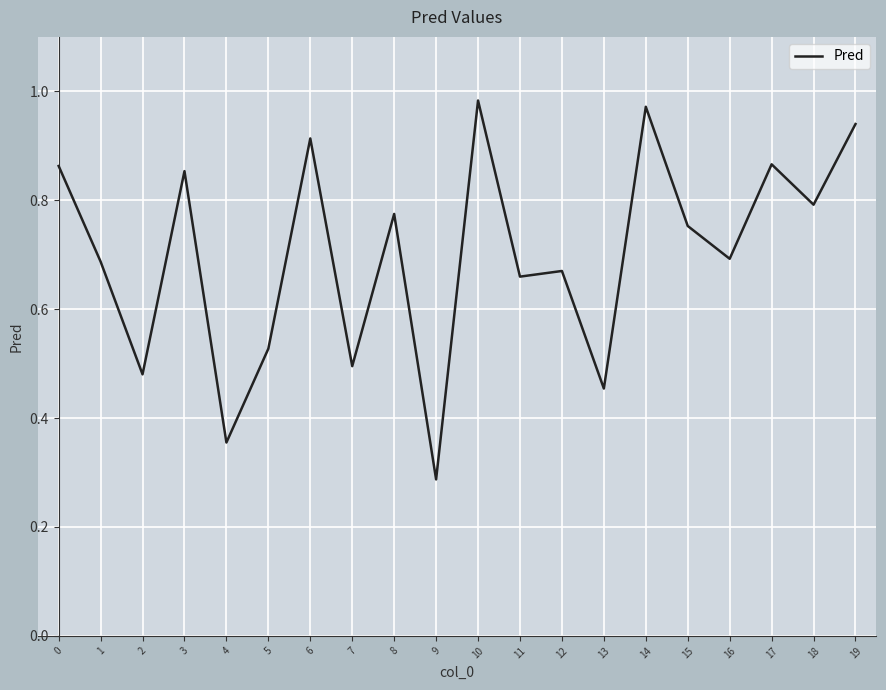

Is this an area chart (filled region under the line)?

No